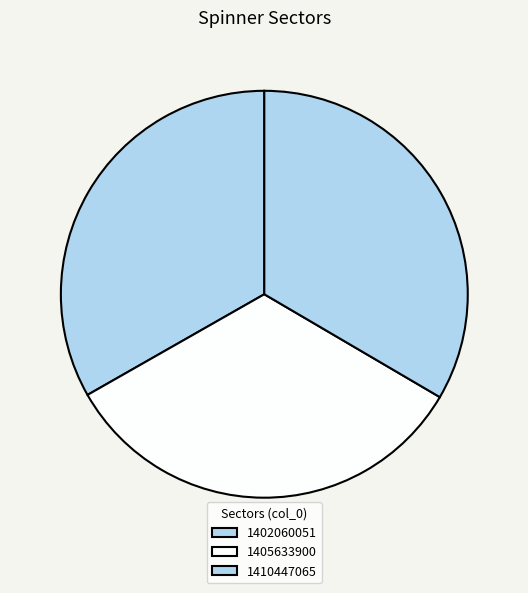

Approximately how many times larger is the value at 1405633900 compared to 1410447065?

1.0